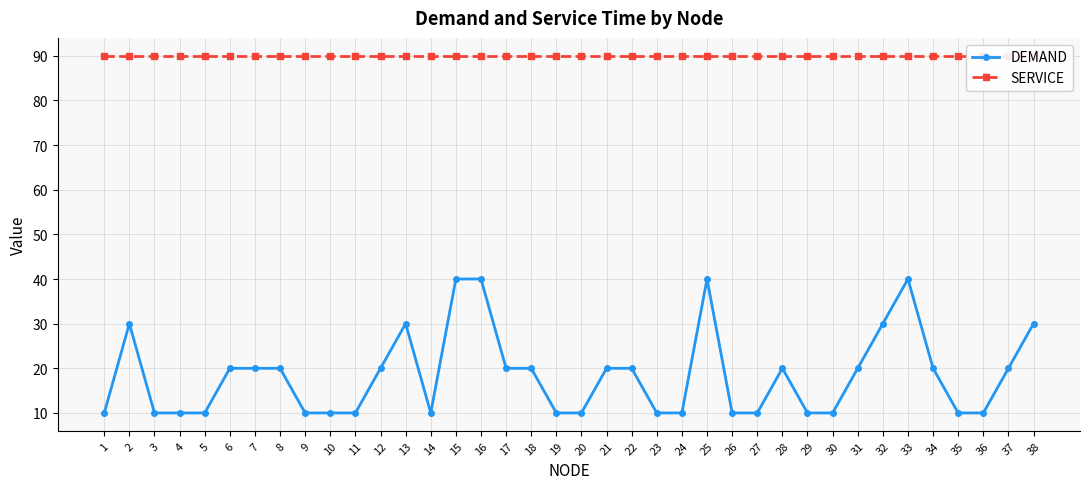

What is the total value across all series at 27?

100